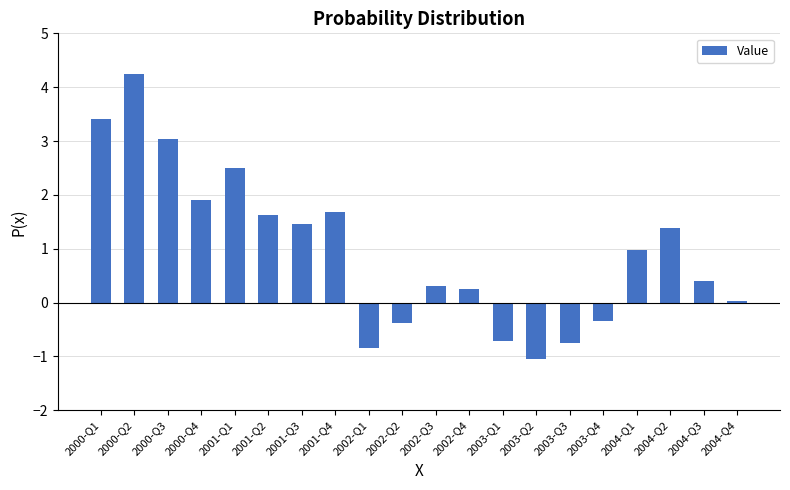

What value does the data have at 2003-Q2?

-1.0